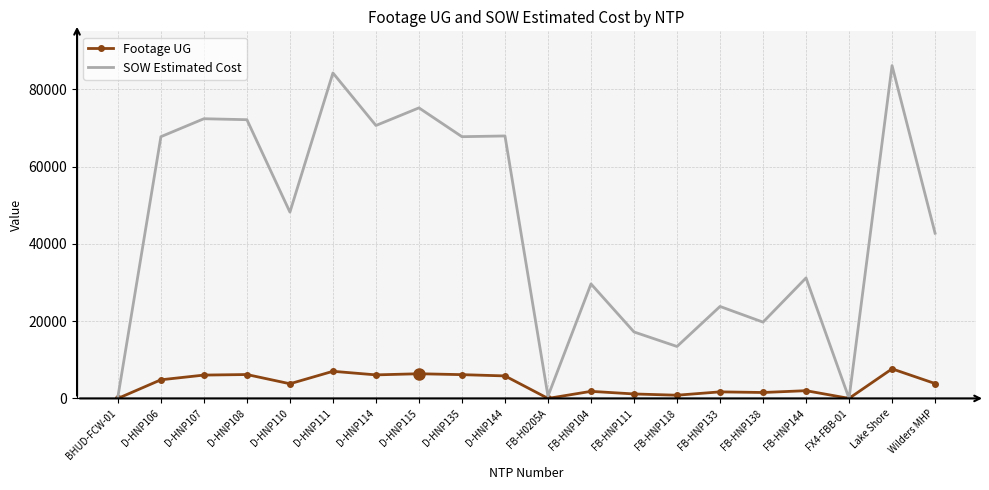

What are all the series names shown in the legend?

Footage UG, SOW Estimated Cost